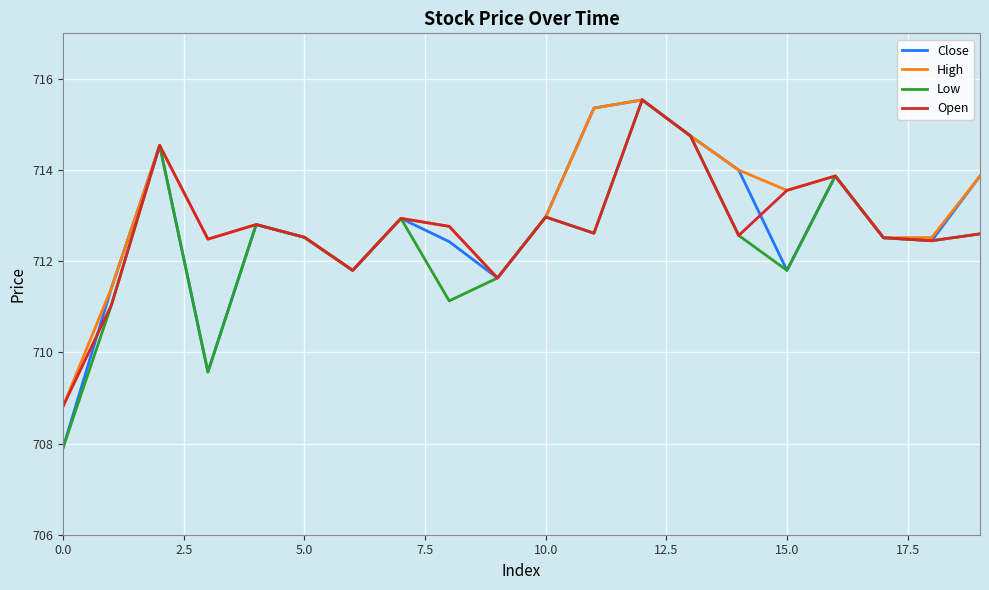

Is this an area chart (filled region under the line)?

No